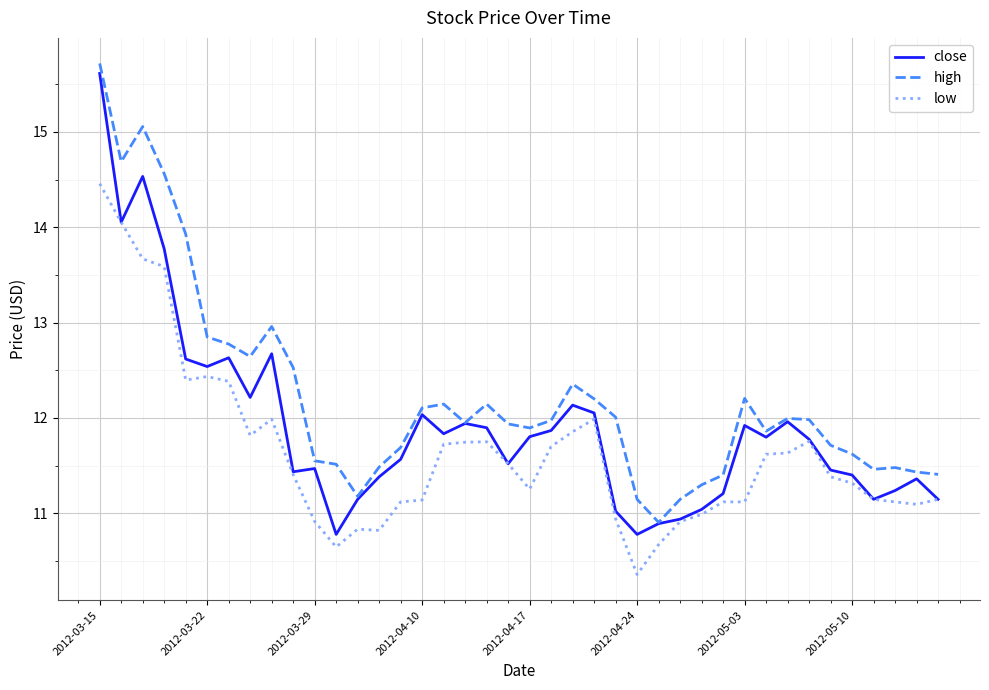

What is the maximum value shown in the chart?

15.7